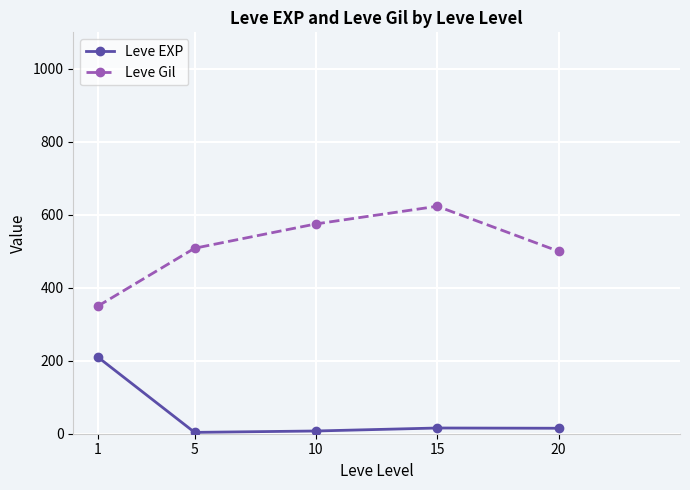

What is the spread (max minus min) of values at 20?

485.0